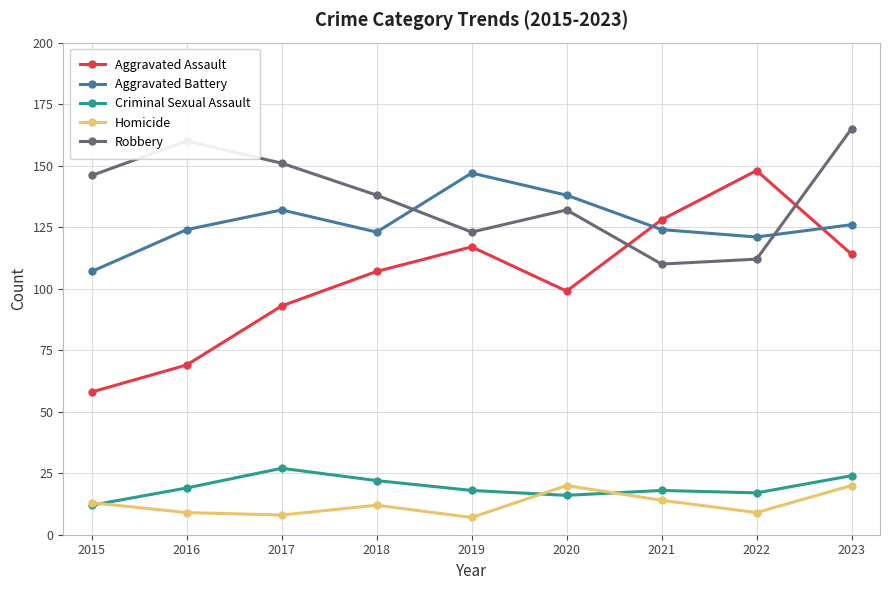

What is the smallest value displayed?

7